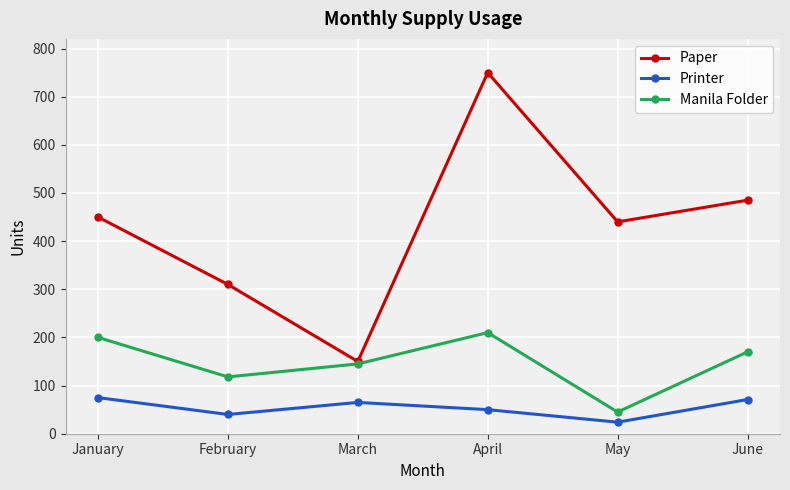

Count the number of categories in the chart.

6